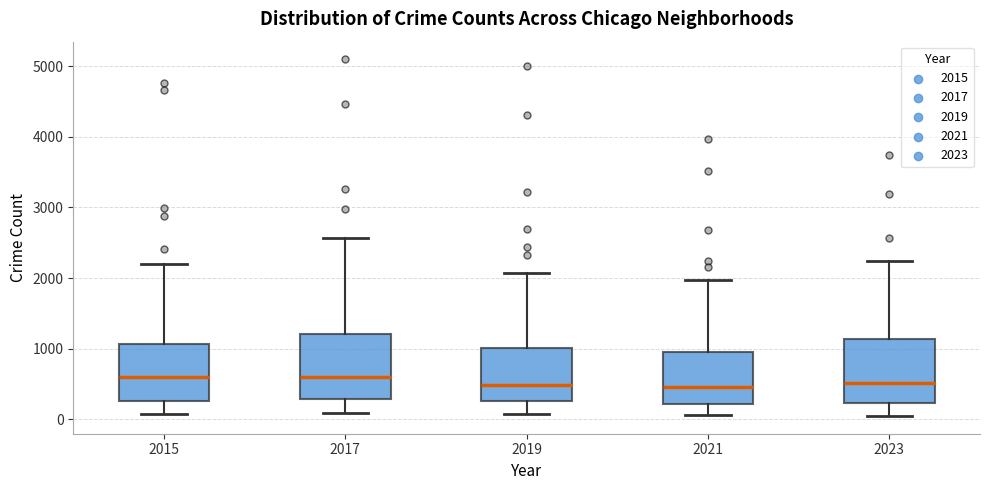

Reading left to right, read every box against the y-axis: the position of its median line, the range the box covers, and the ends of its whiskers. The values are not printed on the chart, so give them approximately, as read against the axis.

2015: median 600, box 300 to 1100, whiskers 100 to 2200
2017: median 600, box 300 to 1200, whiskers 100 to 2600
2019: median 500, box 300 to 1000, whiskers 100 to 2100
2021: median 500, box 200 to 900, whiskers 100 to 2000
2023: median 500, box 200 to 1100, whiskers 0 to 2200